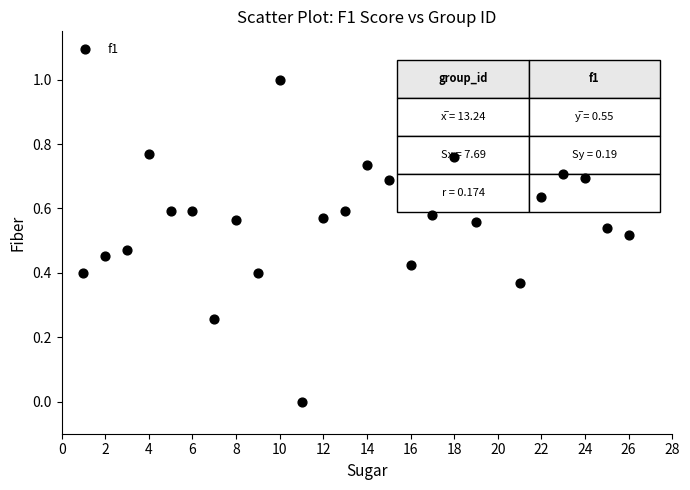

What is the range of Y values (max minus min)?

1.0